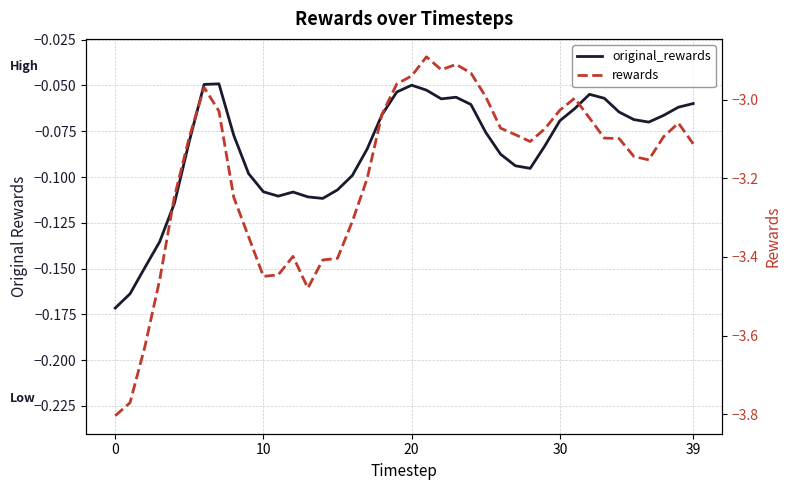

True or false: rewards and original_rewards intersect in this chart.

False